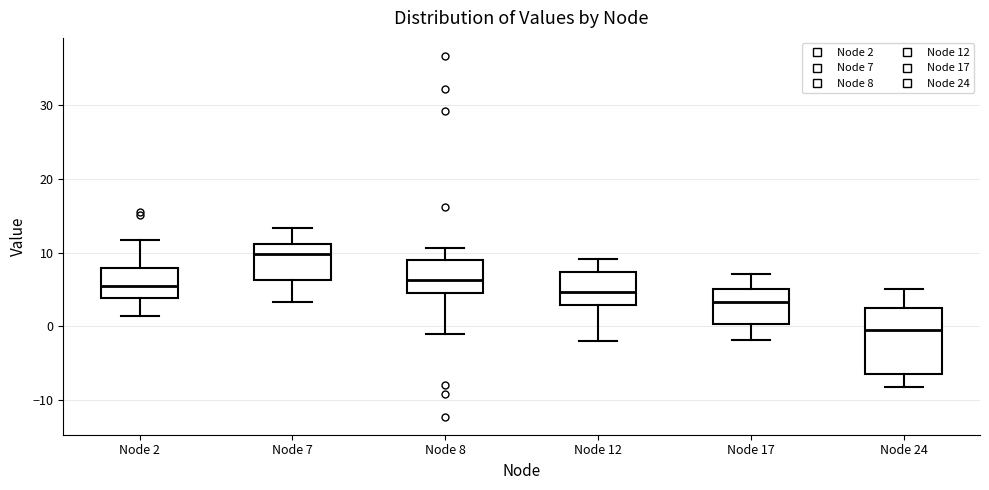

Which box is the tallest, from its lower edge to its upper edge?

Node 24